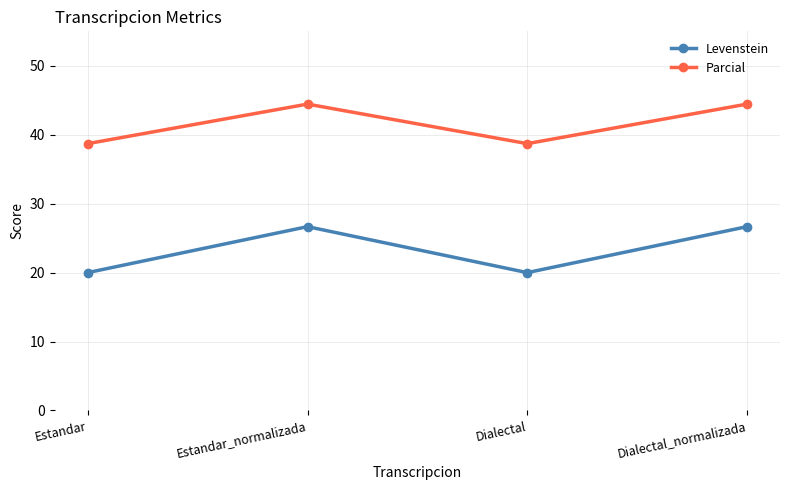

Is the value of Parcial at Estandar greater than the value of Levenstein at Dialectal_normalizada?

Yes